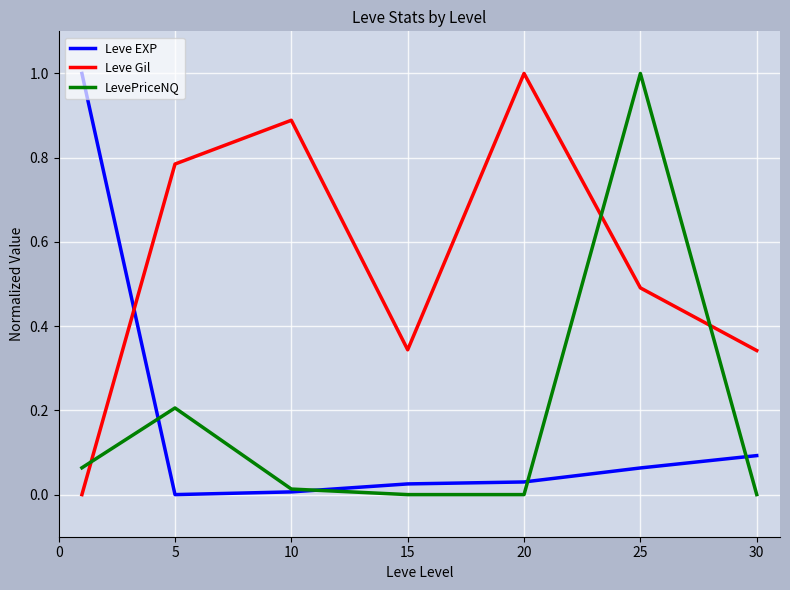

How many intersections are there between Leve Gil and Leve EXP?

1